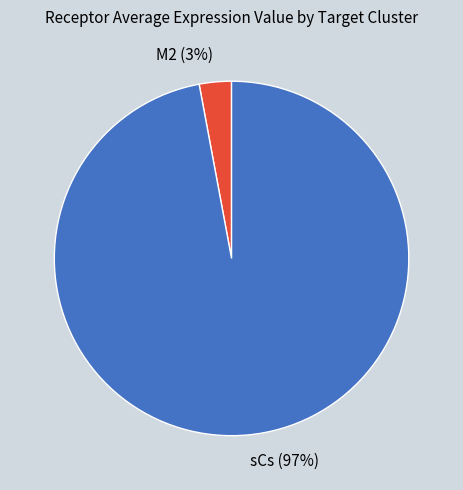

Which slice represents more than half of the pie?

sCs